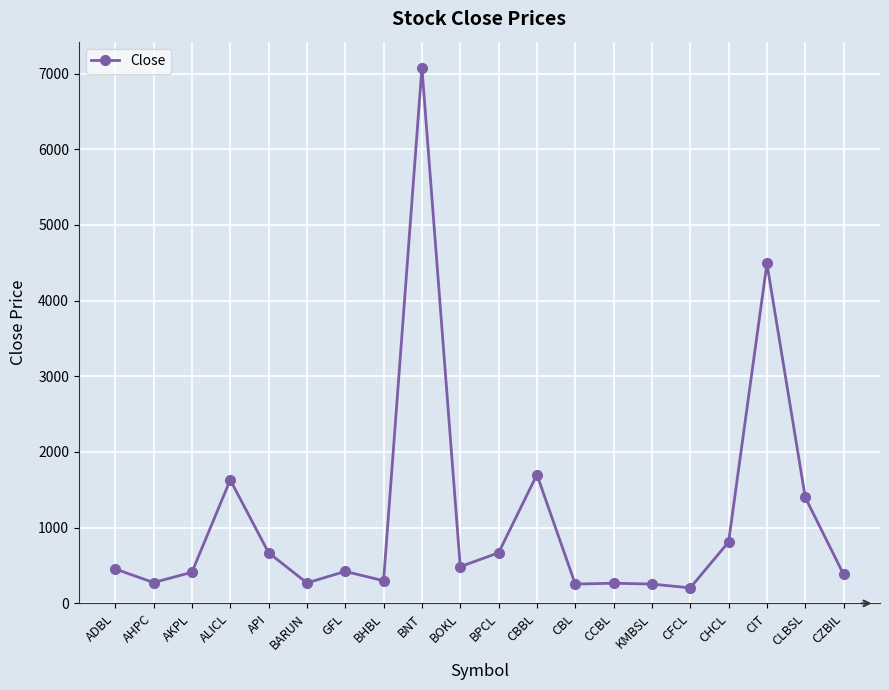

Is this an area chart (filled region under the line)?

No